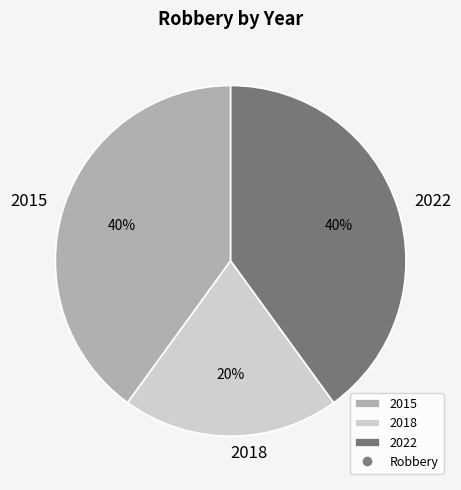

What is the smallest slice in the pie chart?

2018